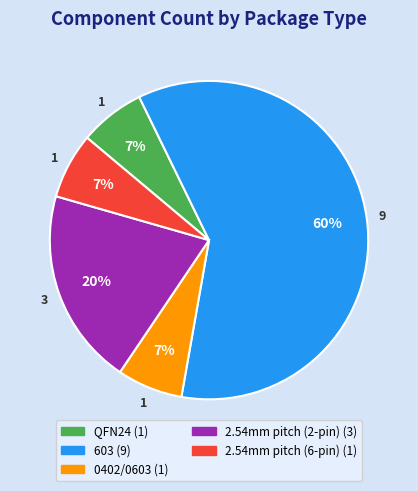

Do 603 and QFN24 together represent more than half of the pie?

Yes